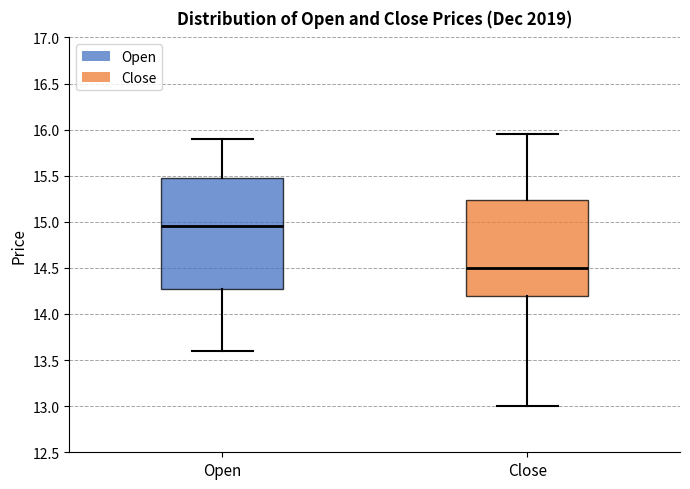

Which box's median line is the lowest?

Close